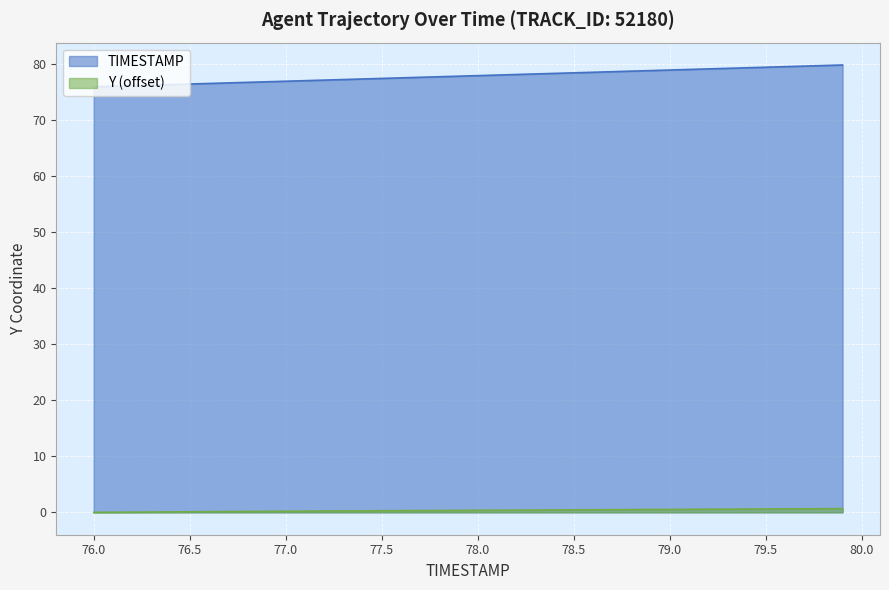

Rank the categories by TIMESTAMP value from lowest to highest.

76.0, 76.1, 76.2, 76.3, 76.4, 76.5, 76.6, 76.7, 76.8, 76.9, 77.0, 77.1, 77.2, 77.3, 77.4, 77.5, 77.6, 77.7, 77.8, 77.9, 78.0, 78.1, 78.2, 78.3, 78.4, 78.5, 78.6, 78.7, 78.8, 78.9, 79.0, 79.1, 79.2, 79.3, 79.4, 79.5, 79.6, 79.7, 79.8, 79.9